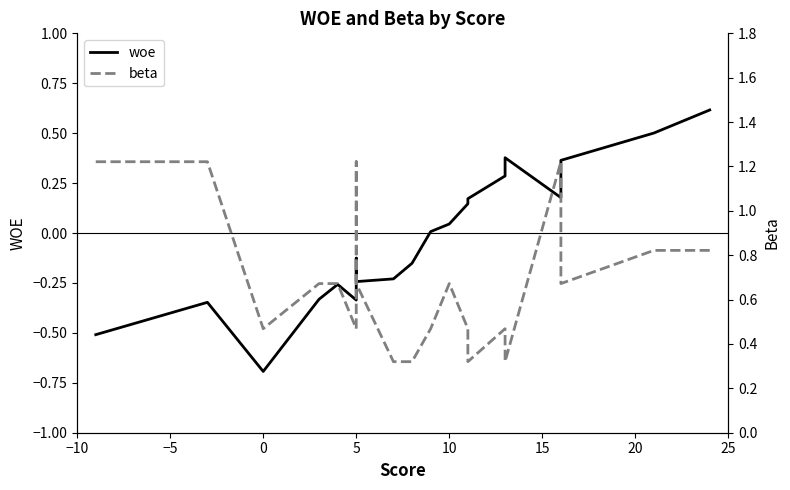

Rank the series by their maximum value, from lowest to highest.

woe, beta